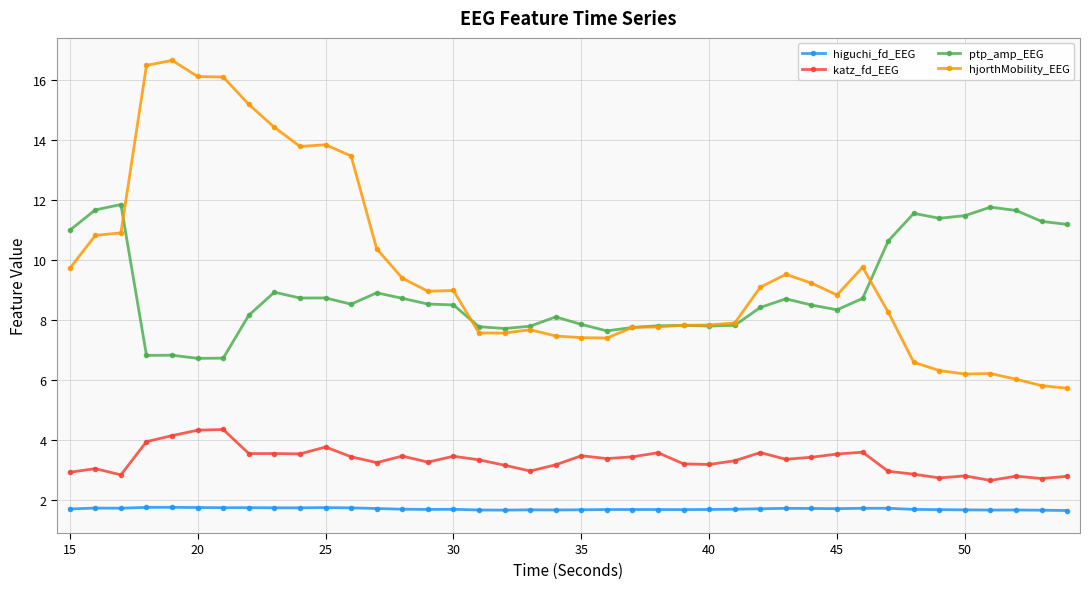

In higuchi_fd_EEG, how many points are lower than both neighbors (excluding endpoints)?

9